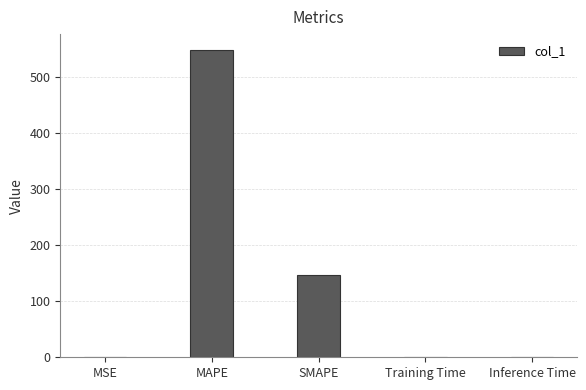

What is the sum of the values at SMAPE and MAPE?

694.7